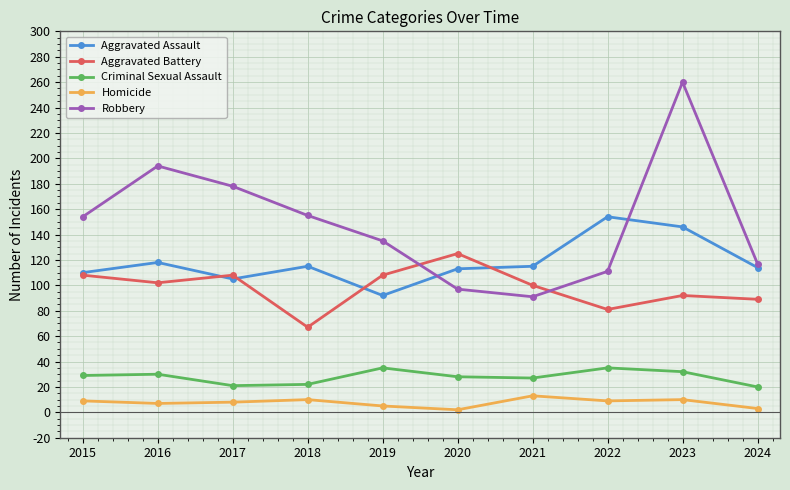

How many lines are shown in the chart?

5